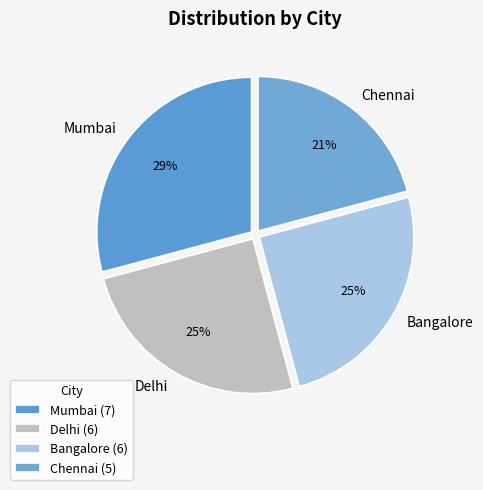

Is the sum of Mumbai and Bangalore greater than half?

Yes